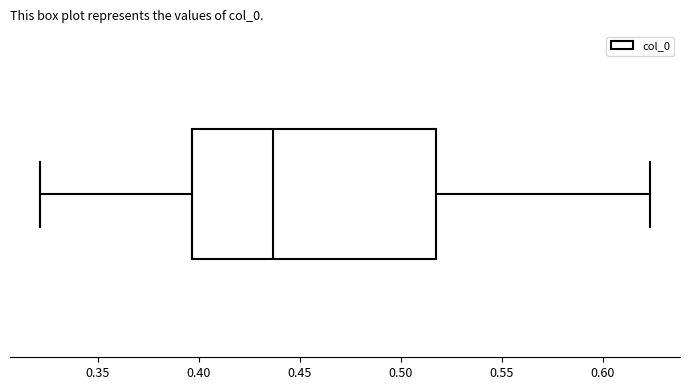

Transcribe this box plot: give where the median line is, the range the box spans, and where the two whiskers end, as read against the x-axis. The values are not printed on the chart, so give them approximately, as read against the axis.

median 0.435, box 0.395 to 0.515, whiskers 0.320 to 0.625